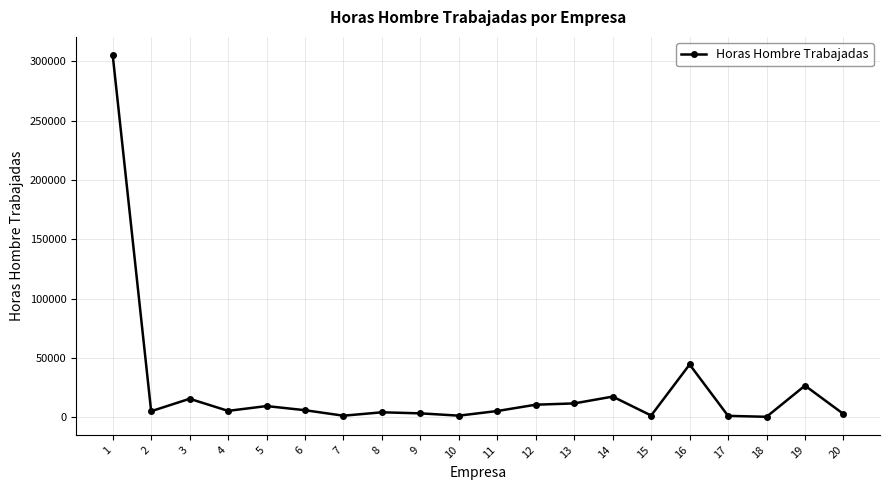

What is the average value?

24036.5